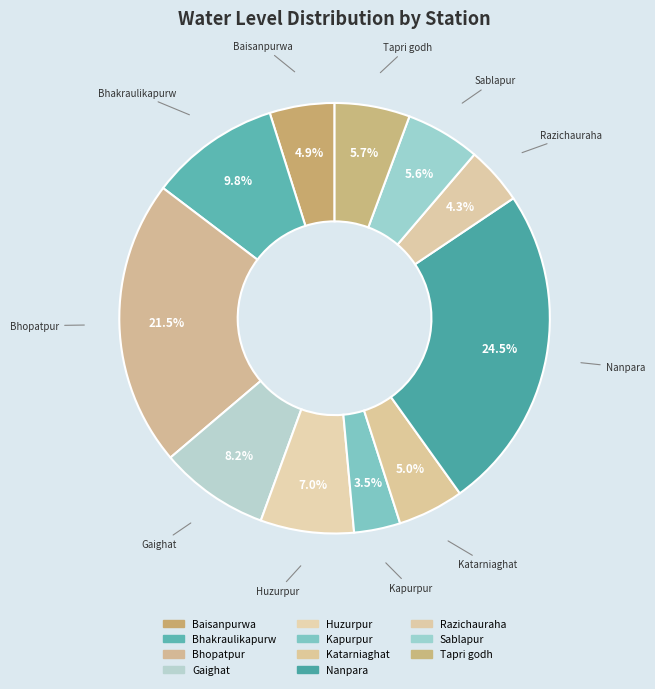

Count the number of slices in the pie.

11